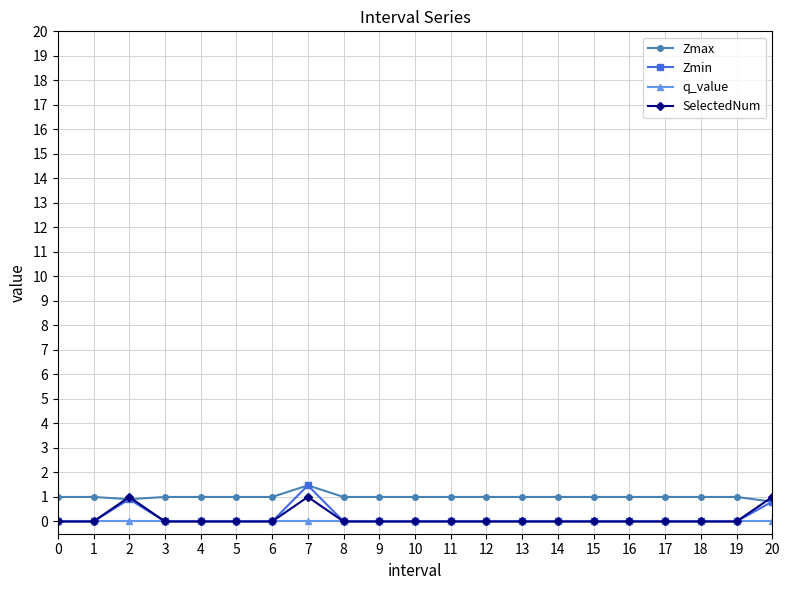

What is the average value of the Zmin series?

0.2